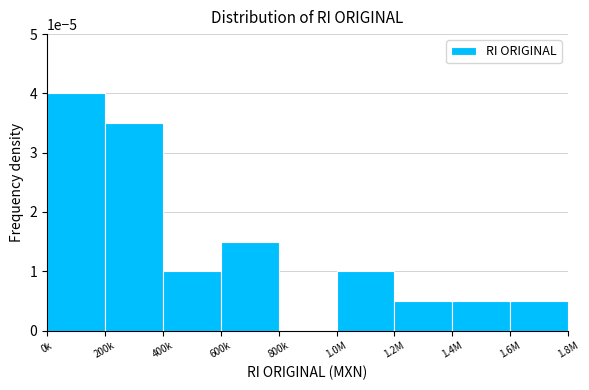

True or false: the data shows 0.0 at 200k.

True